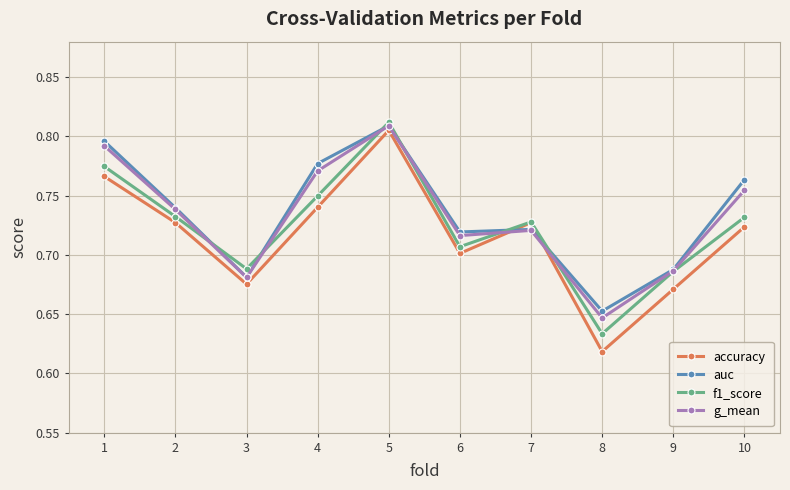

At which category is the sum across all series the highest?

5